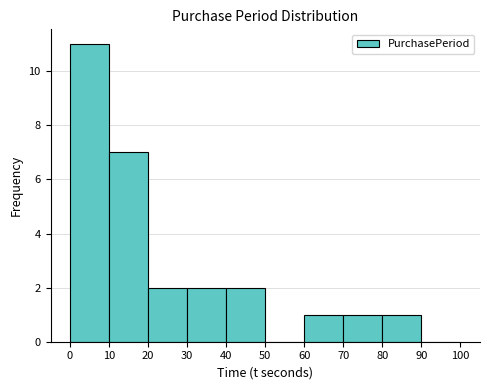

Over which range of the x-axis is the bar tallest?

0 to 10